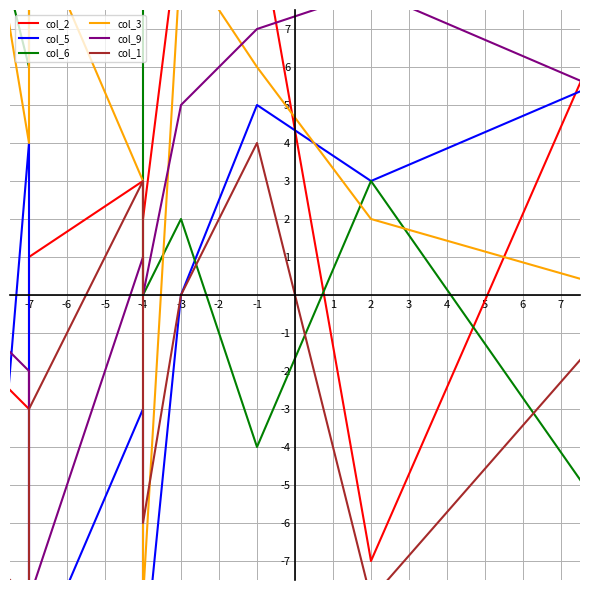

At which category is the sum across all series the highest?

-1